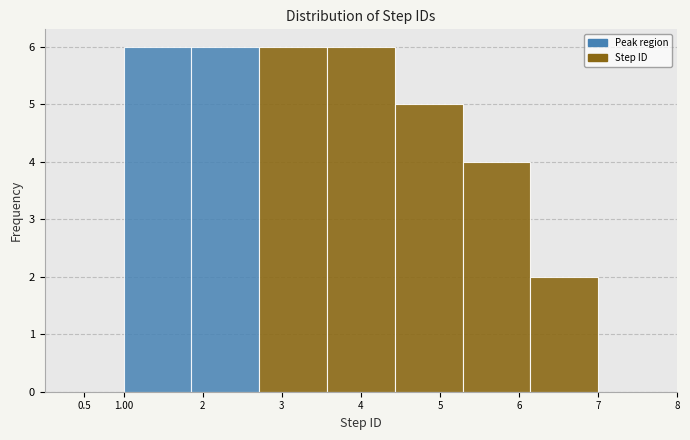

Reading left to right, transcribe this chart: for each bar, give the range it covers on the x-axis and its height. Neither the bar edges nor the heights are printed on the chart, so give them approximately, as read against the axes.

1.00 to 1.85: 6
1.85 to 2.70: 6
2.70 to 3.55: 6
3.55 to 4.45: 6
4.45 to 5.30: 5
5.30 to 6.15: 4
6.15 to 7.00: 2